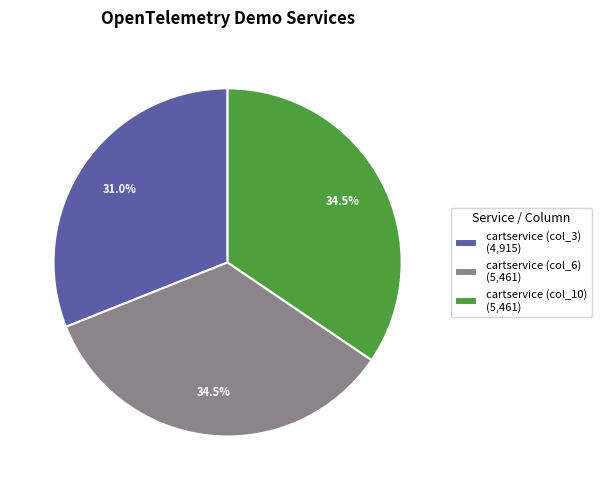

Which has a higher value, cartservice (col_3) (4,915) or cartservice (col_6) (5,461)?

cartservice (col_6) (5,461)